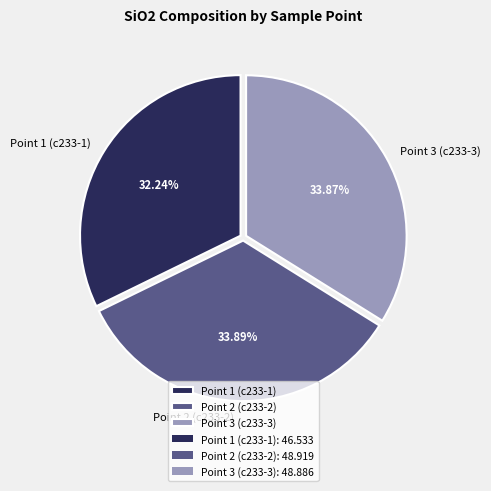

How much of the chart is everything except Point 1 (c233-1)?

67.8%